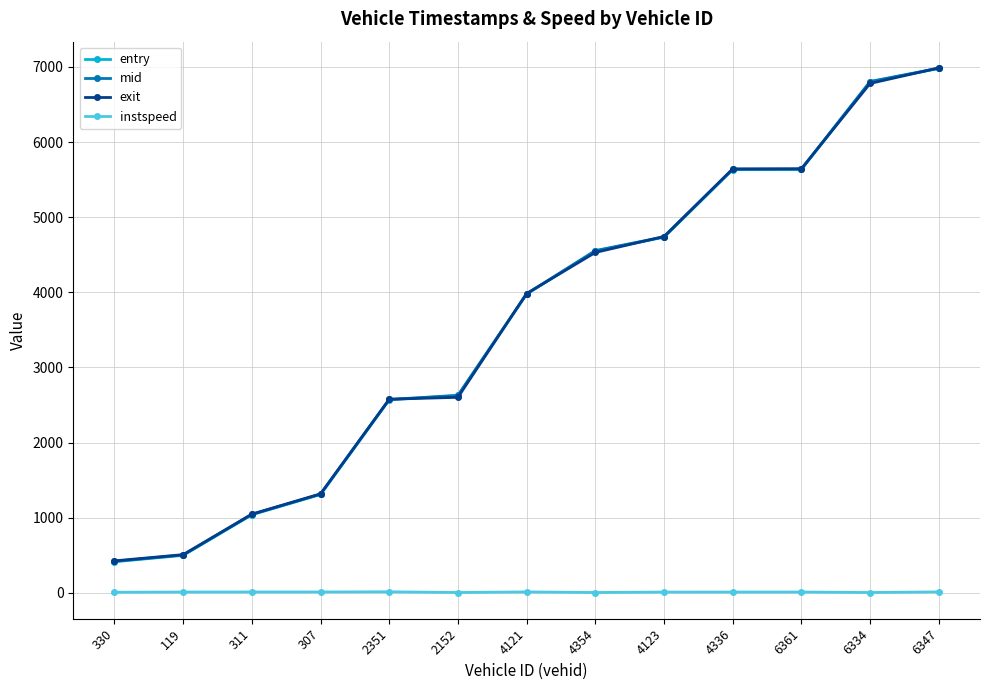

Which series changed the most between 119 and 2152?

entry